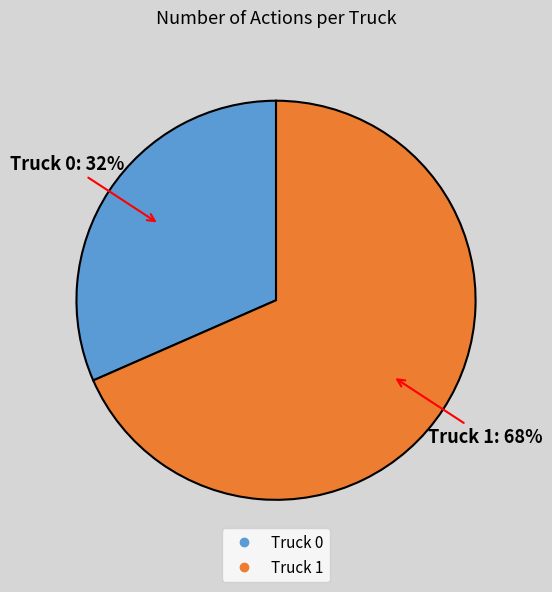

Count the number of slices in the pie.

2